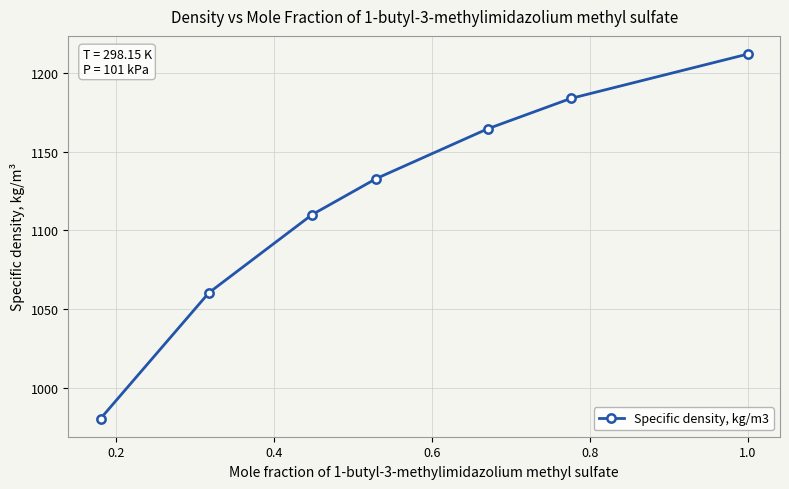

What is the minimum value shown in the chart?

980.3